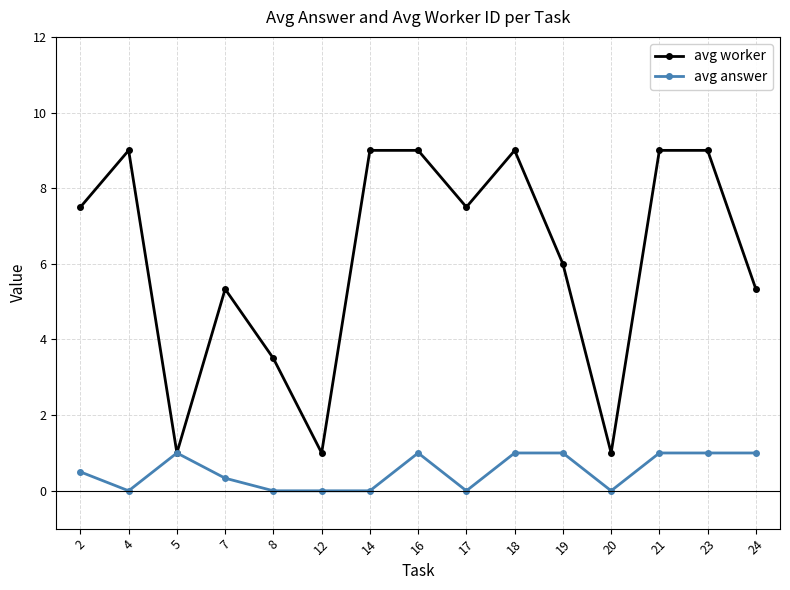

The avg worker series shows 1.0 at 5. True or false?

True